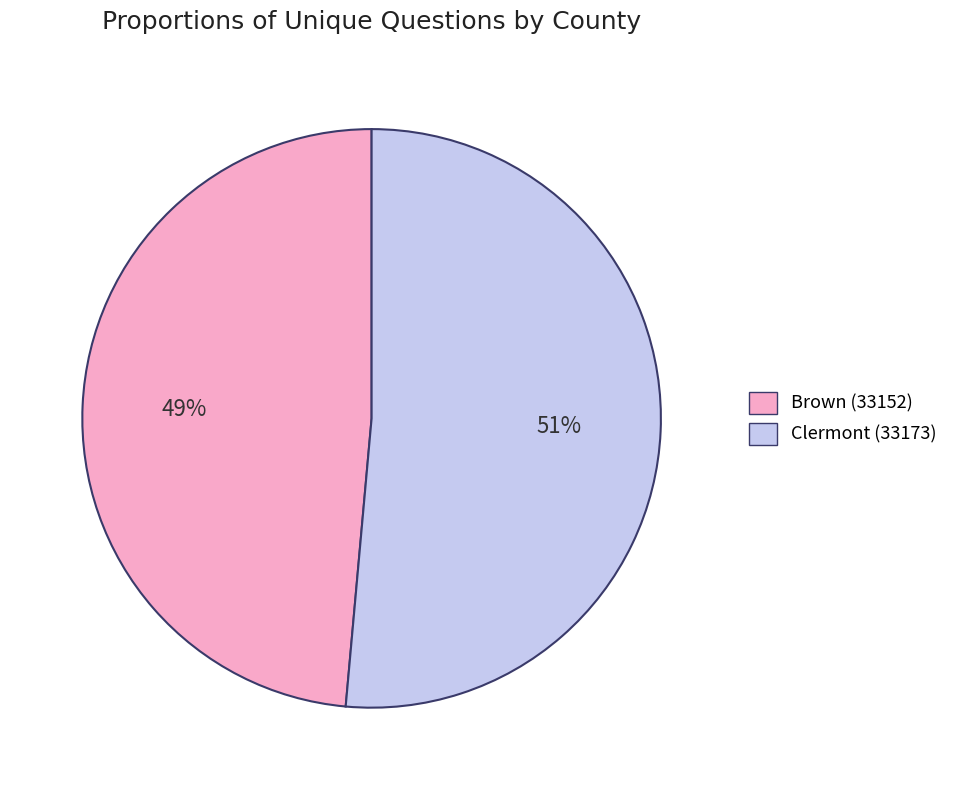

Rank the categories by value from highest to lowest.

Clermont (33173), Brown (33152)